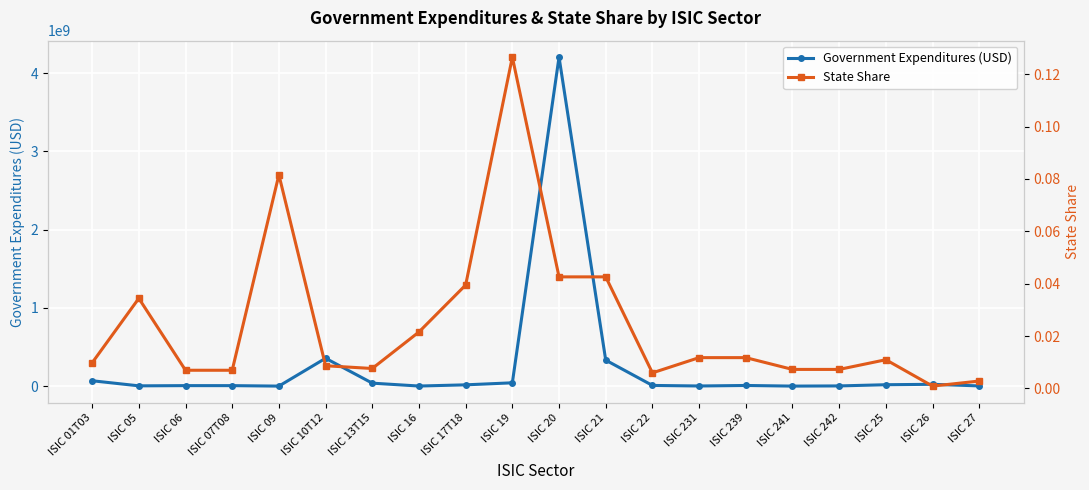

Where is the first local minimum for State Share?

ISIC 13T15